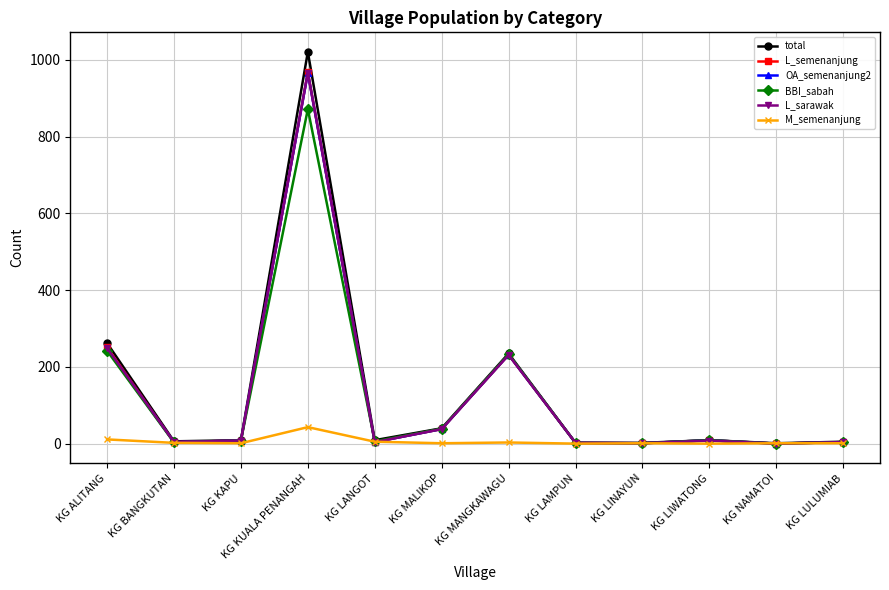

What are all the series names shown in the legend?

total, L_semenanjung, OA_semenanjung2, BBI_sabah, L_sarawak, M_semenanjung